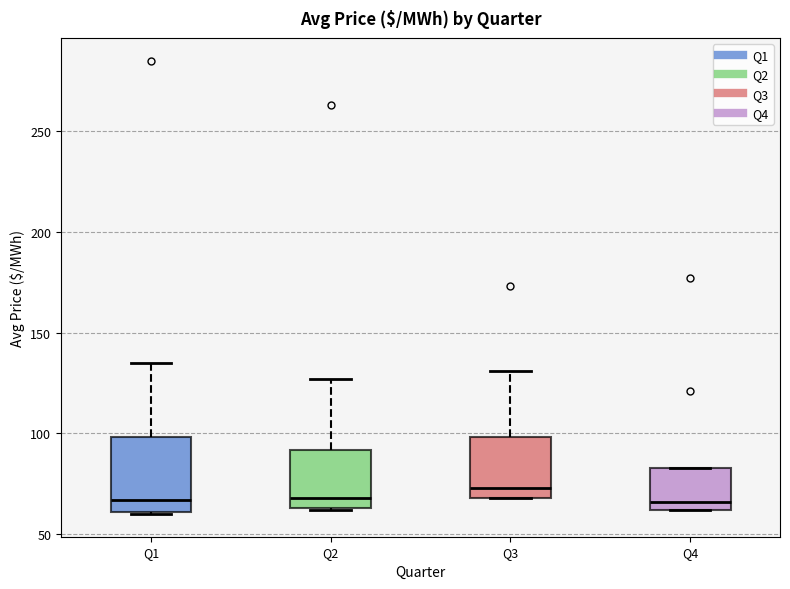

Reading left to right, read every box against the y-axis: the position of its median line, the range the box covers, and the ends of its whiskers. The values are not printed on the chart, so give them approximately, as read against the axis.

Q1: median 65, box 60 to 100, whiskers 60 to 135
Q2: median 70, box 65 to 90, whiskers 60 to 125
Q3: median 75, box 70 to 100, whiskers 70 to 130
Q4: median 65, box 60 to 85, whiskers 60 to 85